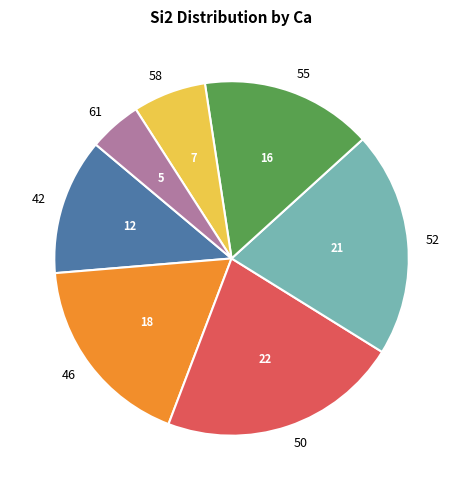

Which category has the smallest portion of the pie?

61